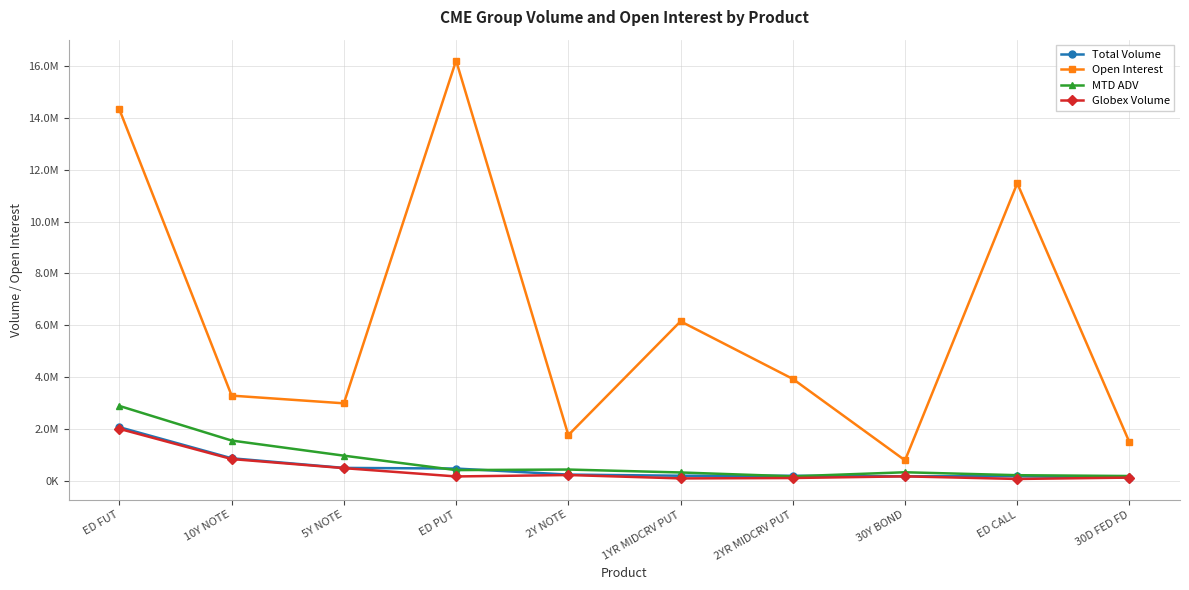

Reading left to right, what are all the values shown in this chart?

Total Volume: ED FUT=2059383	10Y NOTE=859036	5Y NOTE=487006	ED PUT=462429	2Y NOTE=228332	1YR MIDCRV PUT=184226	2YR MIDCRV PUT=182781	30Y BOND=163972	ED CALL=163849	30D FED FD=112533
Open Interest: ED FUT=14331365	10Y NOTE=3278999	5Y NOTE=2981603	ED PUT=16220696	2Y NOTE=1753766	1YR MIDCRV PUT=6149445	2YR MIDCRV PUT=3924676	30Y BOND=778280	ED CALL=11480576	30D FED FD=1473214
MTD ADV: ED FUT=2880606	10Y NOTE=1543691	5Y NOTE=959602	ED PUT=402297	2Y NOTE=423900	1YR MIDCRV PUT=310629	2YR MIDCRV PUT=161709	30Y BOND=318324	ED CALL=205222	30D FED FD=173462
Globex Volume: ED FUT=1995689	10Y NOTE=829443	5Y NOTE=478095	ED PUT=156984	2Y NOTE=212011	1YR MIDCRV PUT=81476	2YR MIDCRV PUT=96431	30Y BOND=160246	ED CALL=60079	30D FED FD=112533